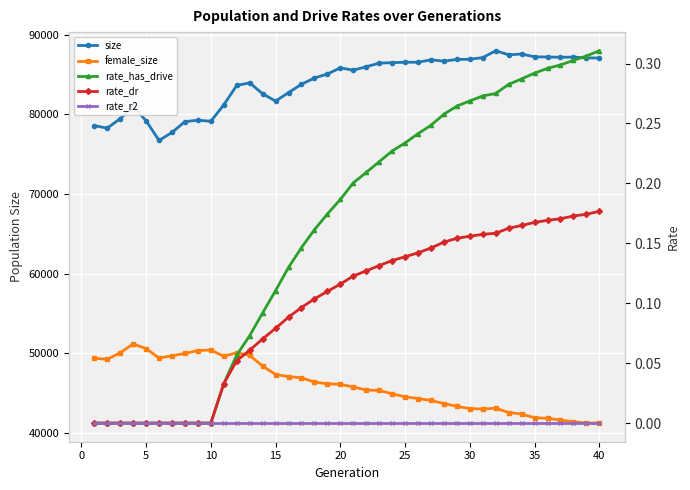

What is the greatest value displayed?

87967.0